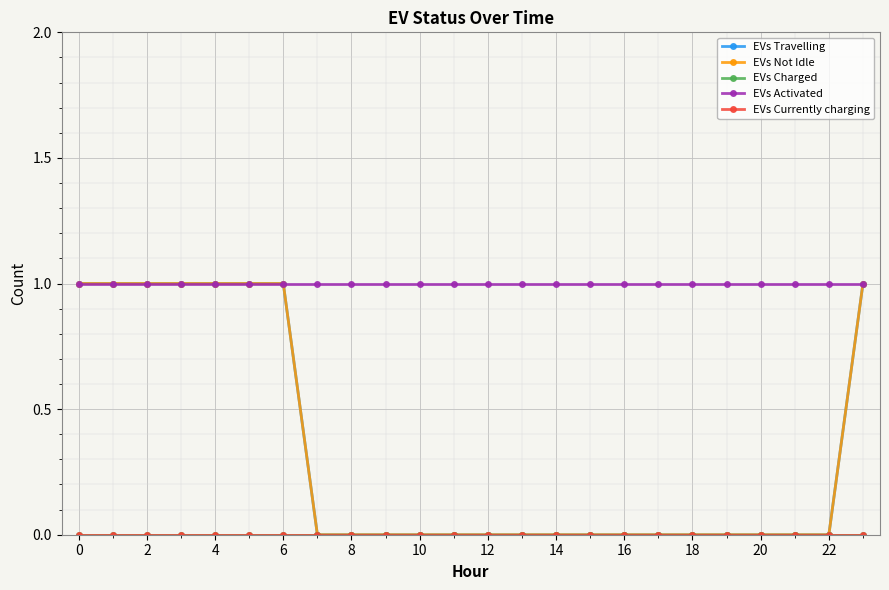

Is this an area chart (filled region under the line)?

No